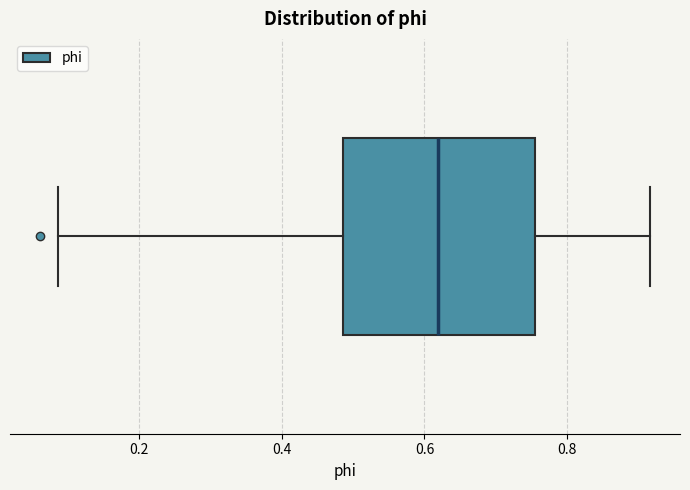

Where does the left whisker of the box end on the x-axis? The values are not printed on the chart, so give them approximately, as read against the axis.

0.08